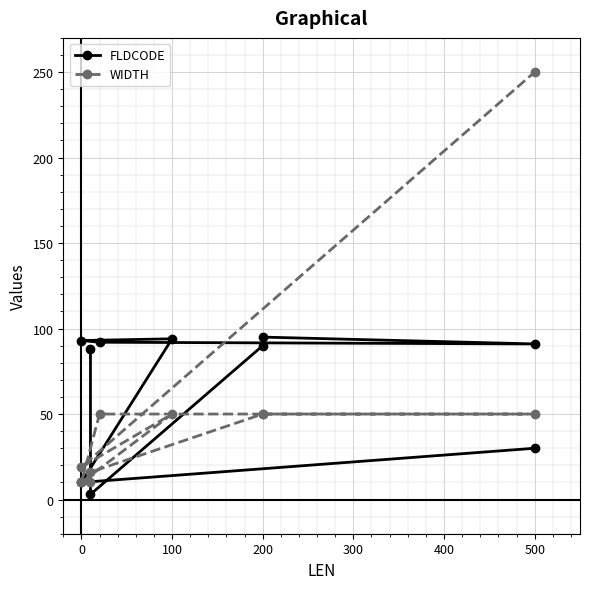

How many values in the WIDTH series exceed 50?

1